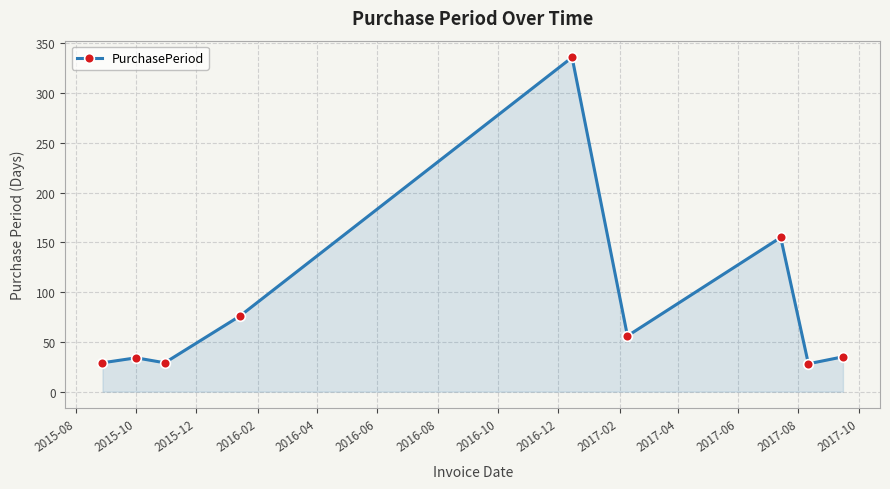

What is the maximum value shown in the chart?

336